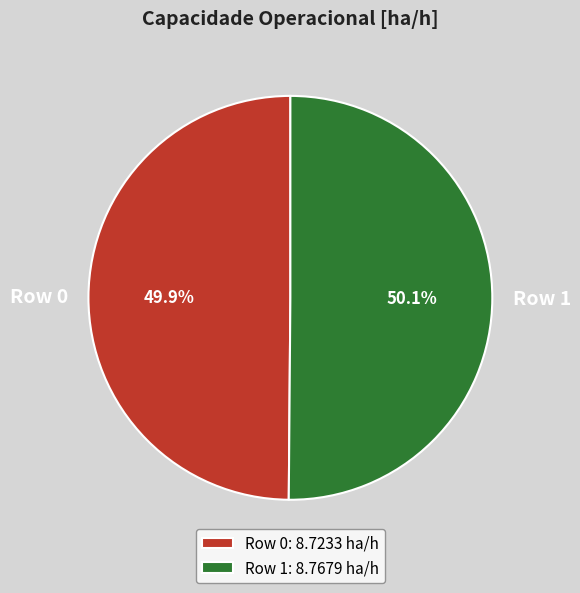

How many slices are in this pie chart?

2